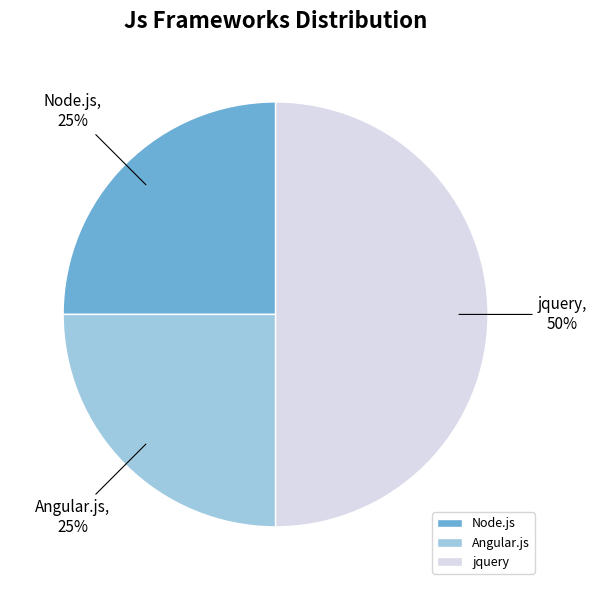

Does Node.js account for over 50% of the chart?

No